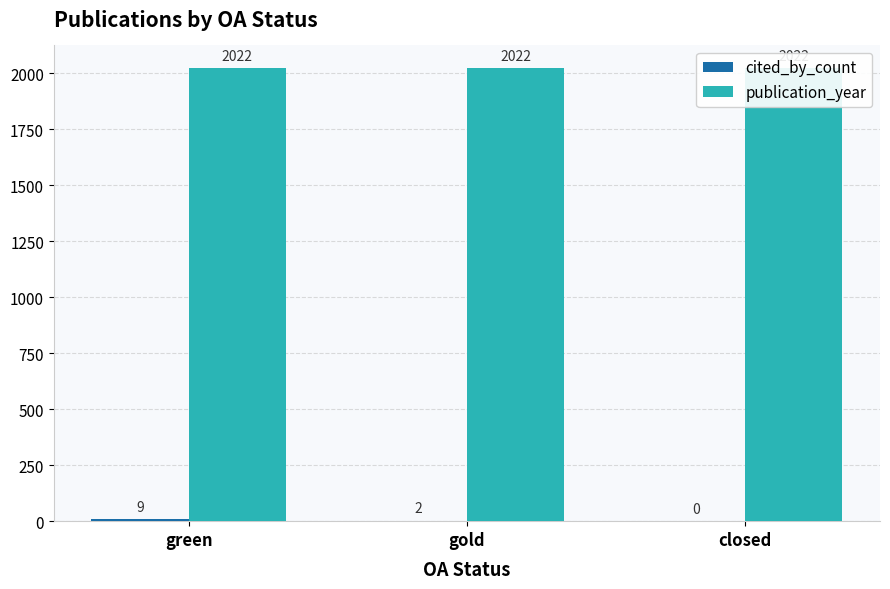

Count the cited_by_count values in the range 0 to 9.

3